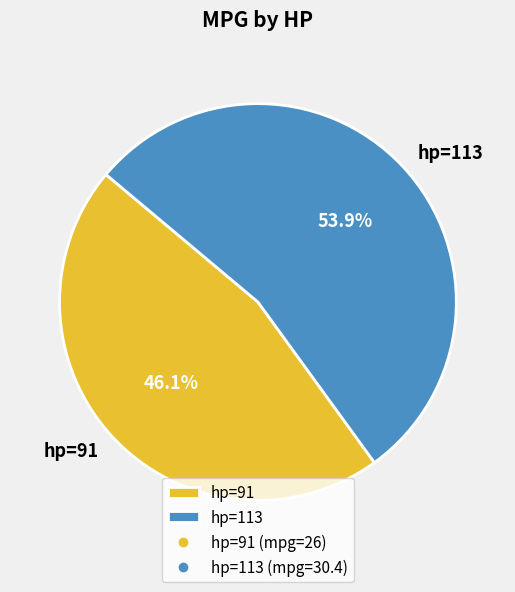

True or false: hp=91 accounts for 35% of the total.

False